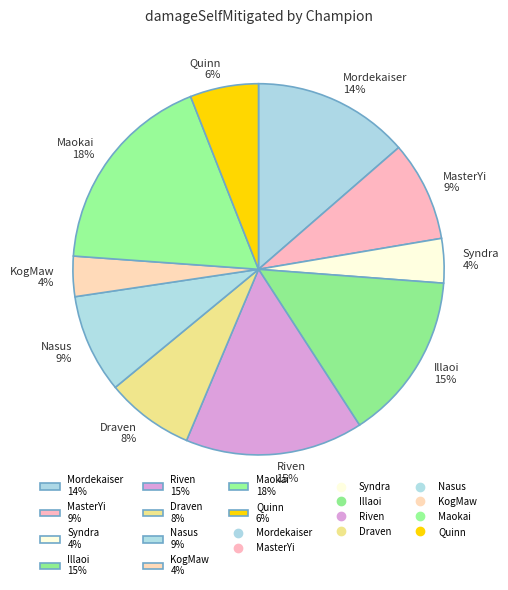

The MasterYi 9% slice represents 9% of the pie. True or false?

True